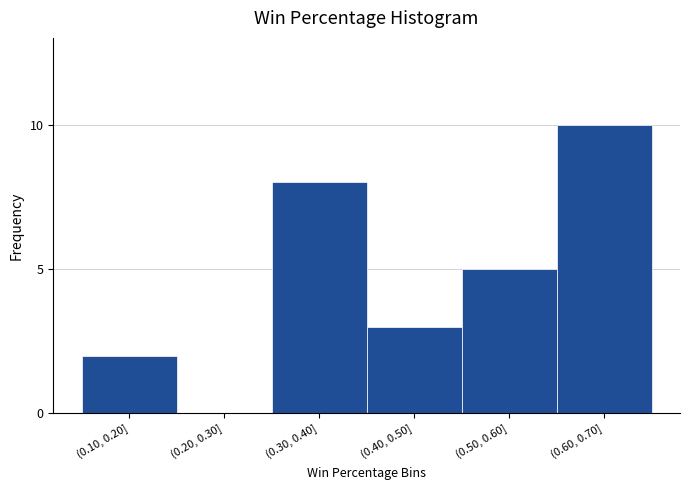

Reading right to left, what are all the values shown in this chart?

(0.60, 0.70]=10	(0.50, 0.60]=5	(0.40, 0.50]=3	(0.30, 0.40]=8	(0.20, 0.30]=0	(0.10, 0.20]=2